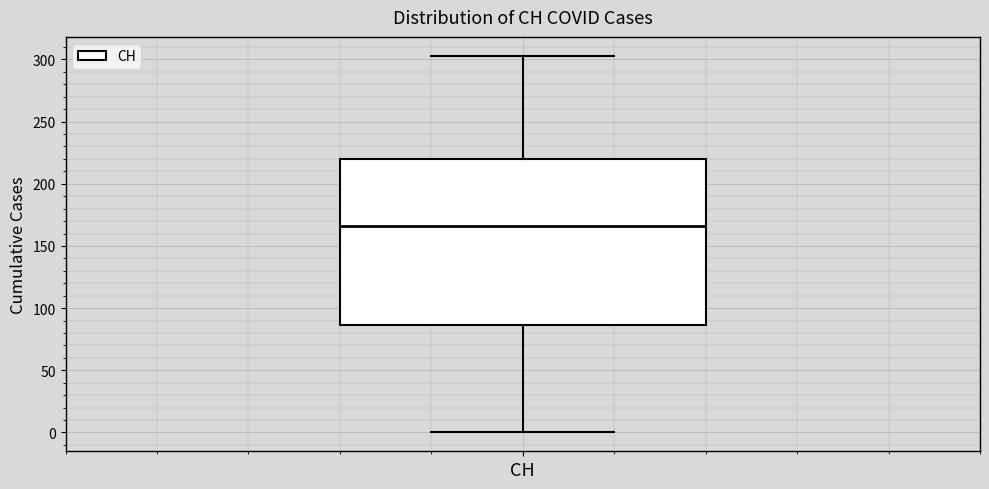

Where does the upper whisker of the box for CH end on the y-axis? The values are not printed on the chart, so give them approximately, as read against the axis.

305